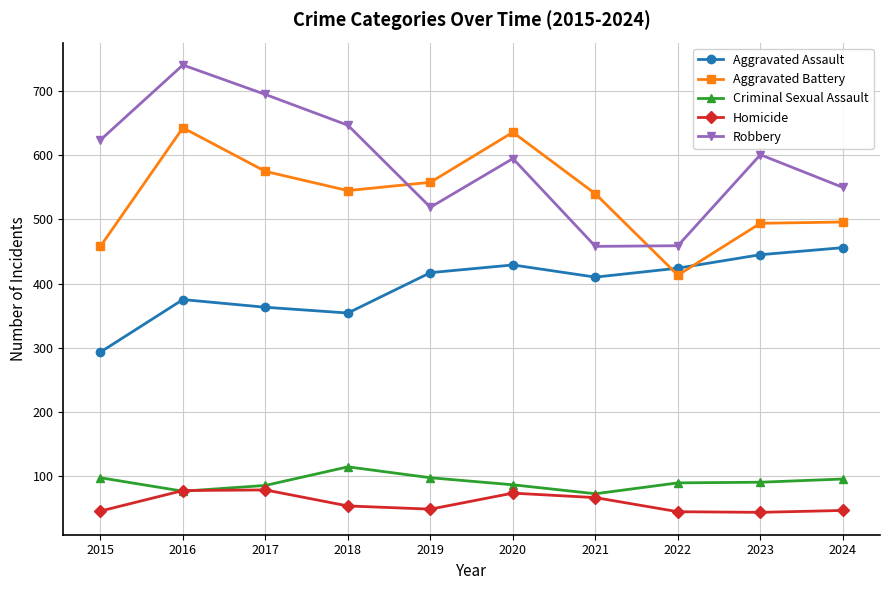

True or false: Aggravated Assault has more than 2 interior local peaks.

False